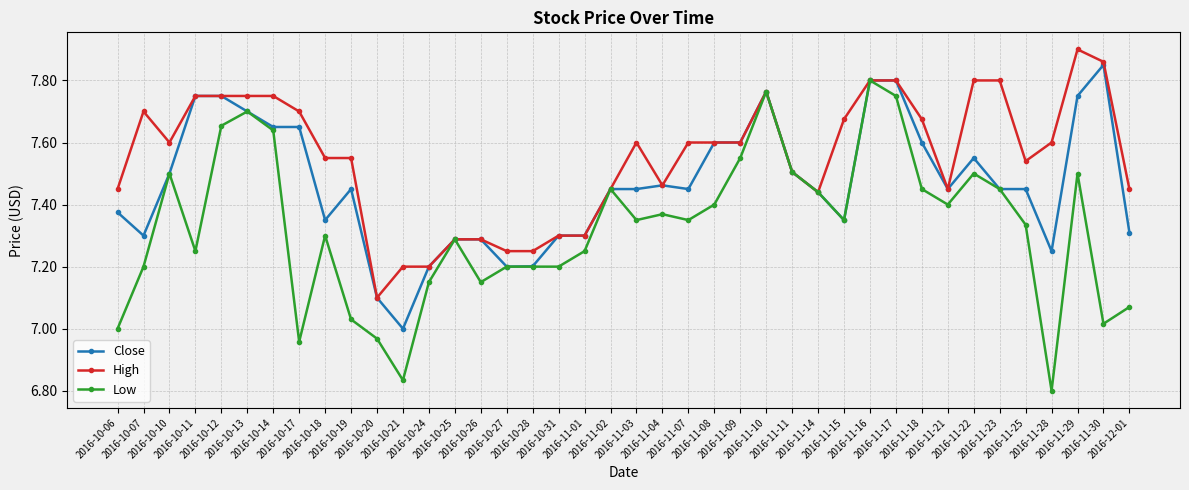

List the series in order of their peak value, highest first.

High, Close, Low